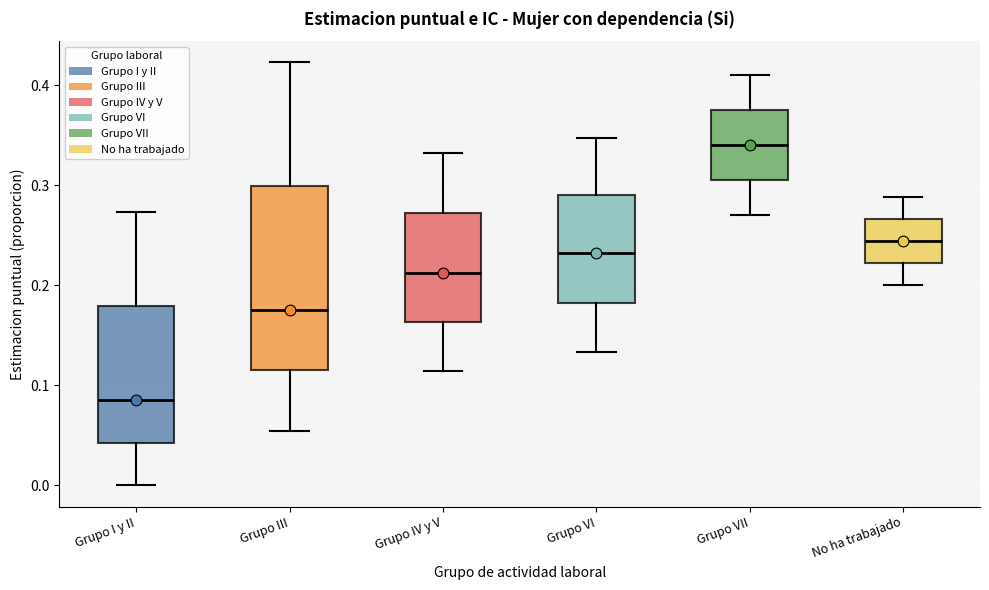

Which box is the tallest, from its lower edge to its upper edge?

Grupo III